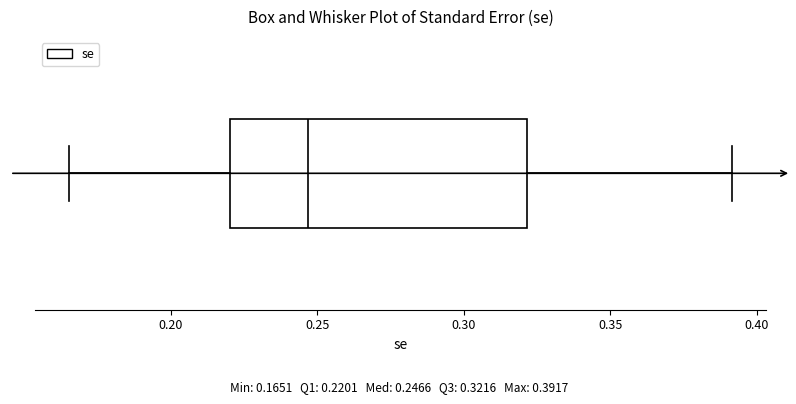

Transcribe this box plot: give where the median line is, the range the box spans, and where the two whiskers end, as read against the x-axis. The values are not printed on the chart, so give them approximately, as read against the axis.

median 0.245, box 0.220 to 0.320, whiskers 0.165 to 0.390